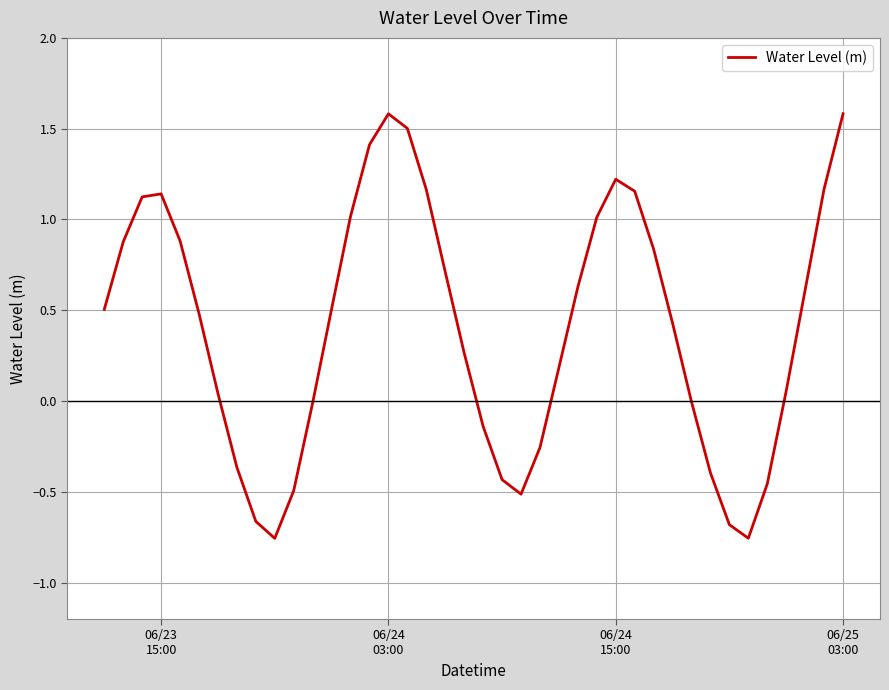

What is the greatest value displayed?

1.6